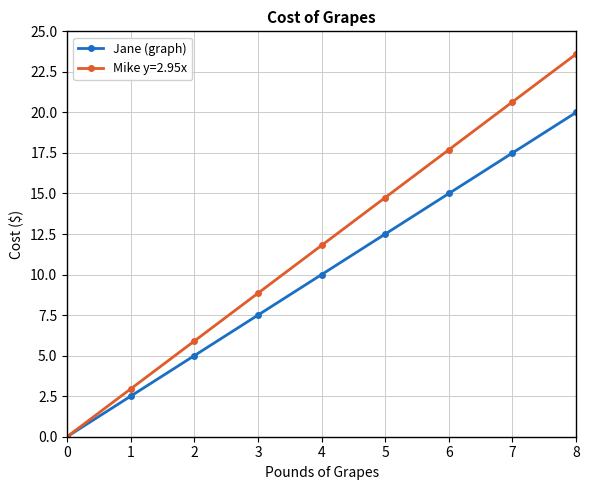

Is it true that Jane (graph) equals 16.8 at 4?

False